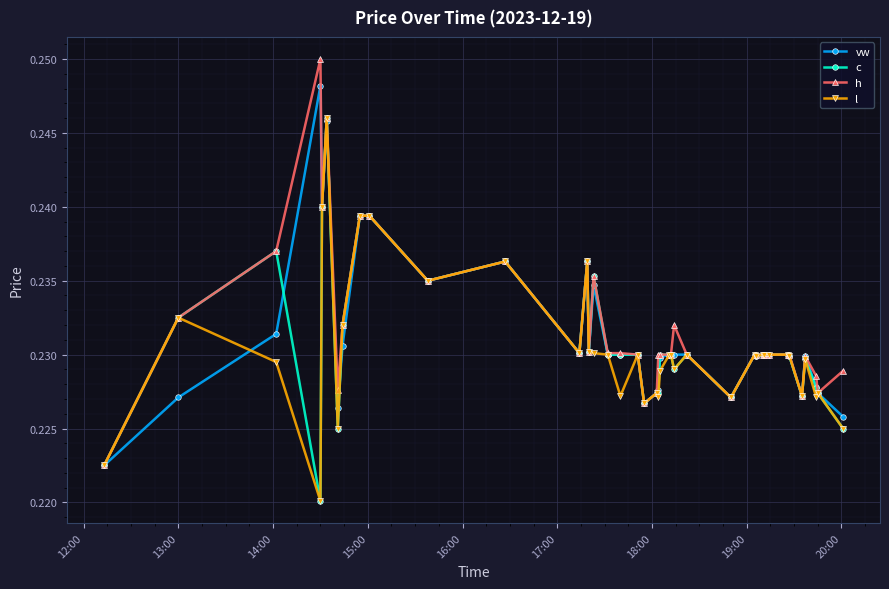

True or false: l has more than 0 interior local peaks.

True